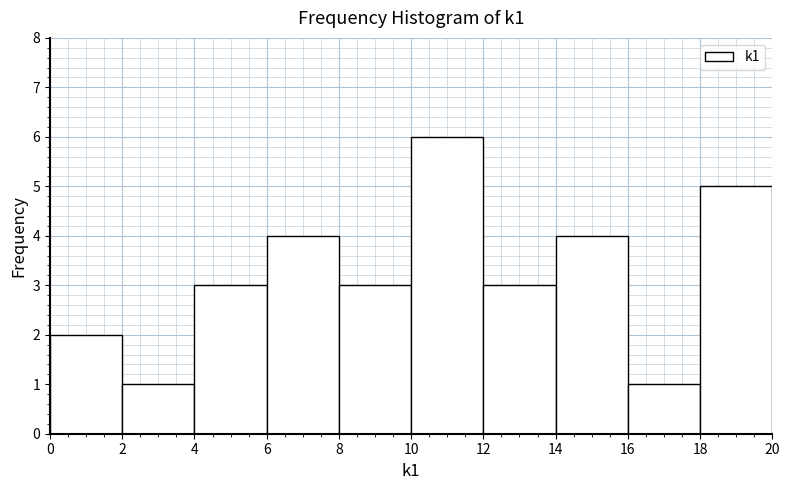

Reading left to right, list every bar in this chart as the range it spans on the x-axis followed by its height. The values are not printed on the chart, so give them approximately, as read against the axis.

0 to 2: 2
2 to 4: 1
4 to 6: 3
6 to 8: 4
8 to 10: 3
10 to 12: 6
12 to 14: 3
14 to 16: 4
16 to 18: 1
18 to 20: 5